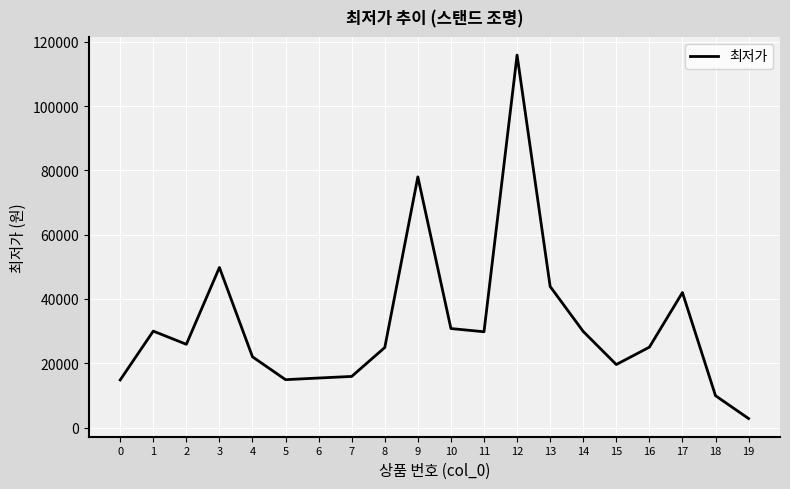

Approximately how many times larger is the value at 5 compared to 8?

0.6